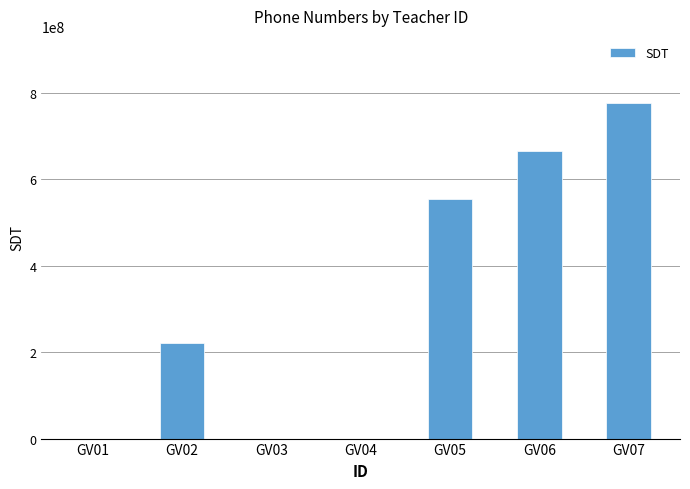

Are the bars horizontal?

No